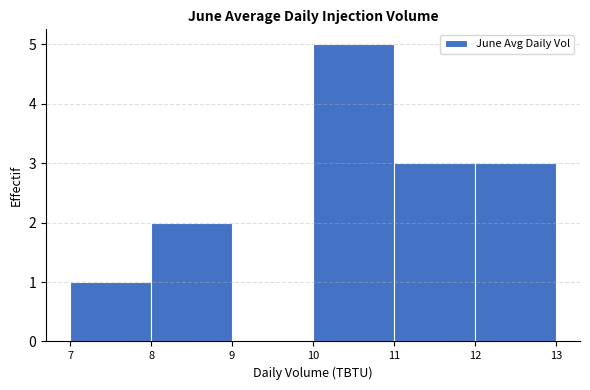

What is the height of the bar covering 12 to 13 on the x-axis? The values are not printed on the chart, so give them approximately, as read against the axis.

3